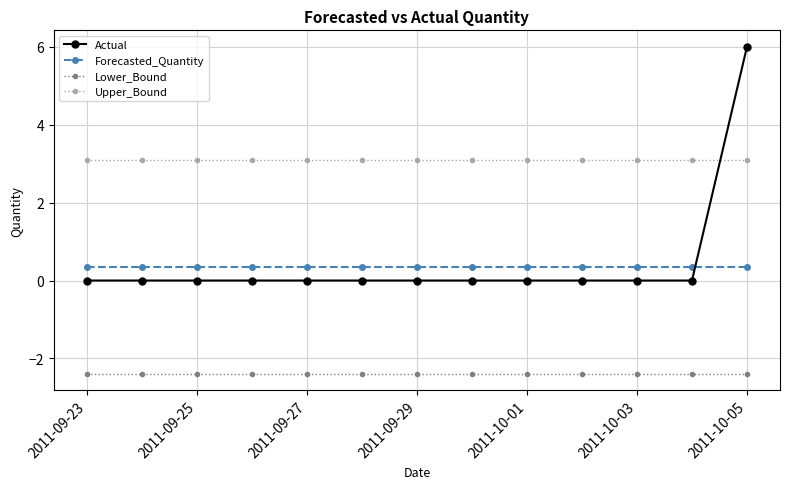

Which series has the widest spread of values?

Actual